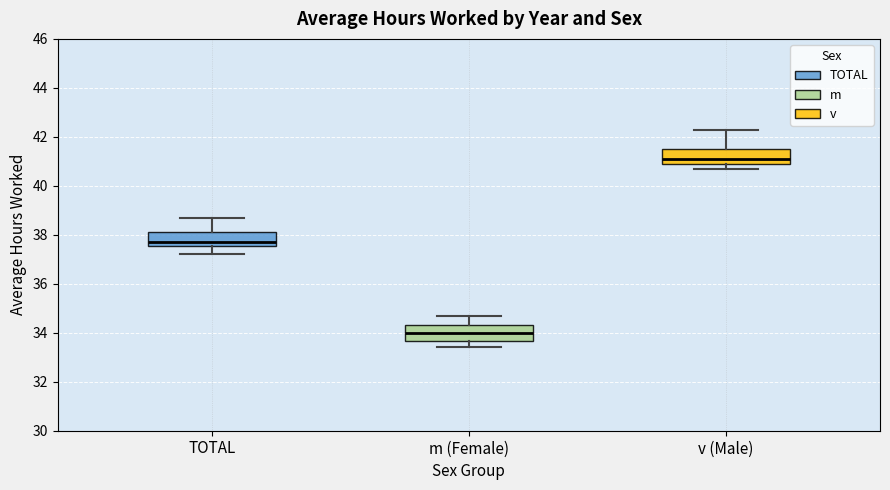

Where is the upper edge of the box for m (Female) on the y-axis? The values are not printed on the chart, so give them approximately, as read against the axis.

34.4